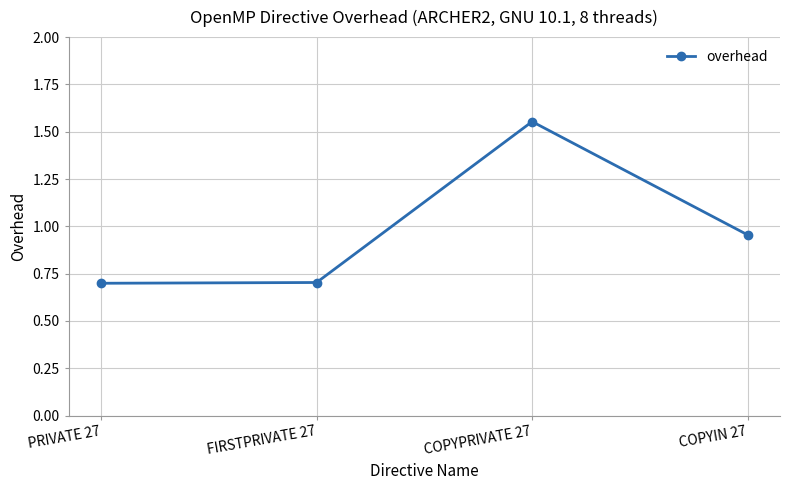

What position from the right is PRIVATE 27?

4